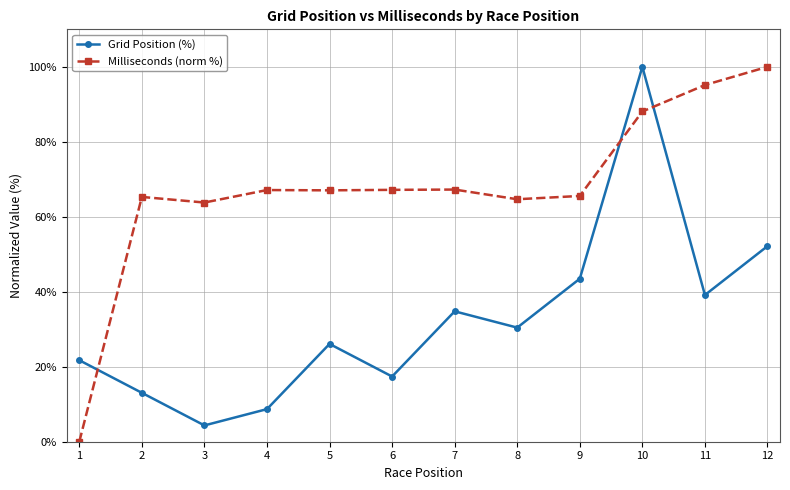

Between which two adjacent categories do Milliseconds (norm %) and Grid Position (%) first intersect?

1 and 2